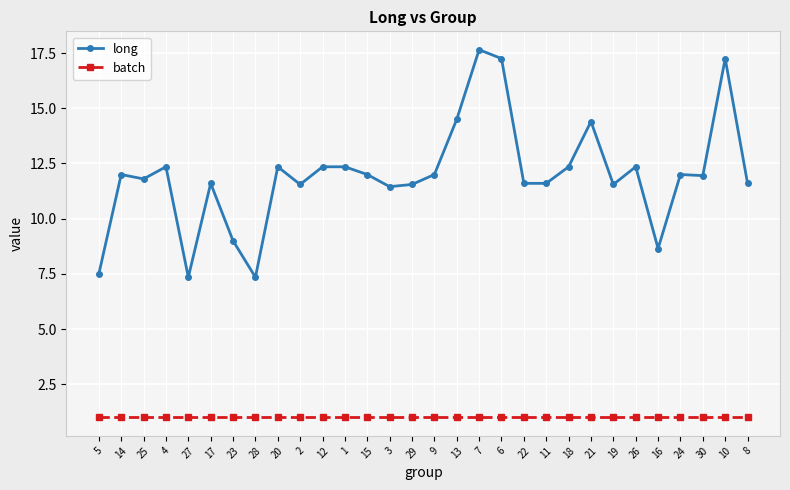

How many data points does each series have?

30